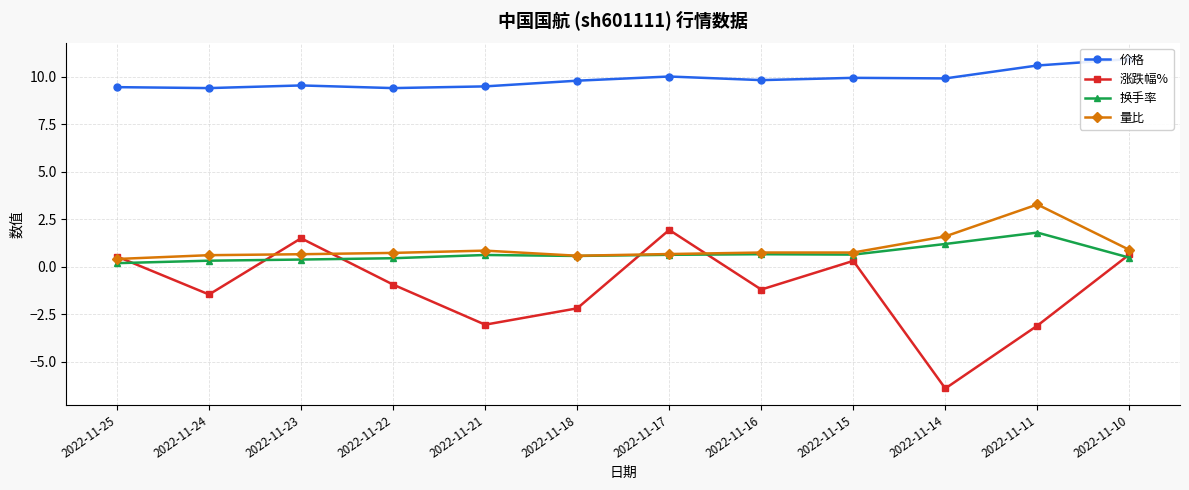

What is the difference between the 量比 values at 2022-11-24 and 2022-11-11?

2.7